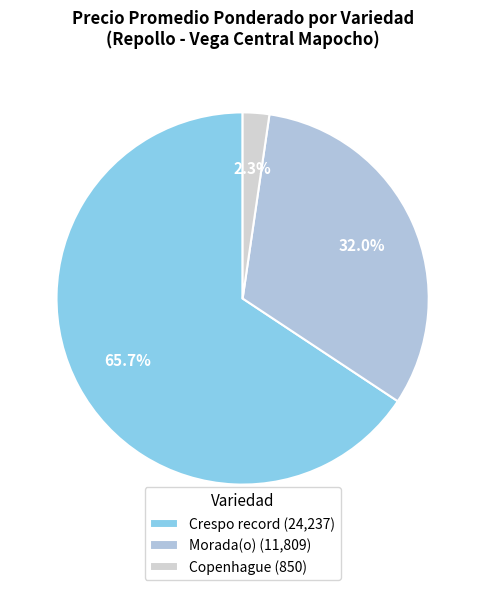

How many slices are in this pie chart?

3